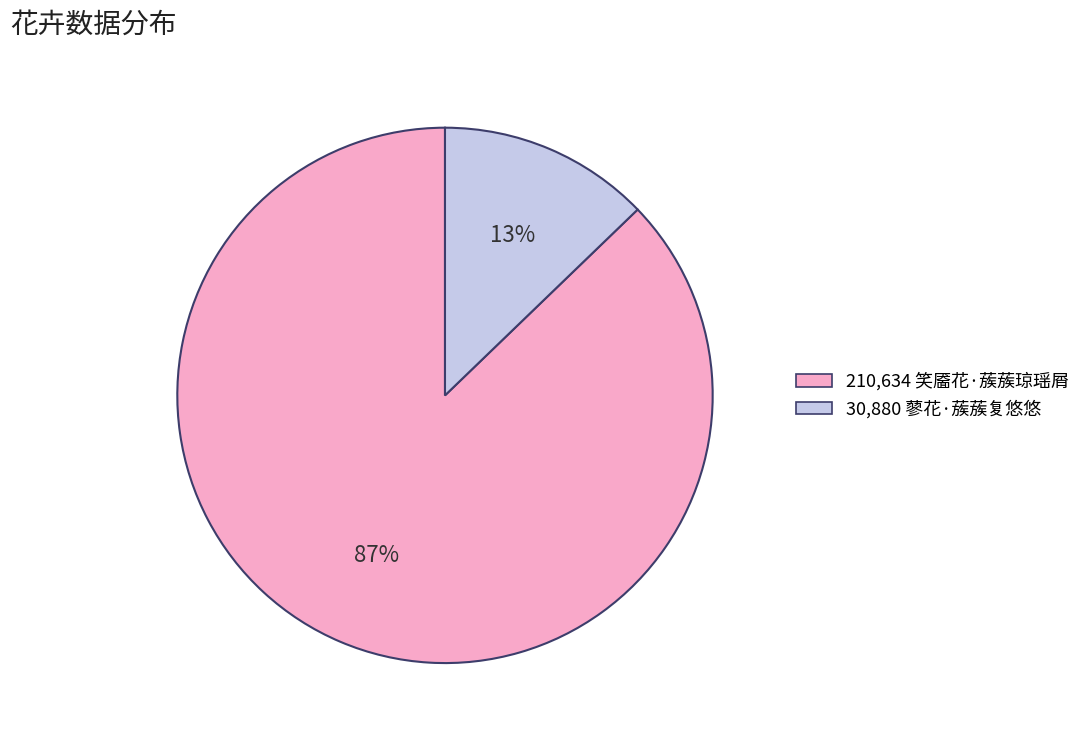

Is the sum of 210,634 笑靥花·蔟蔟琼瑶屑 and 30,880 蓼花·蔟蔟复悠悠 greater than half?

Yes